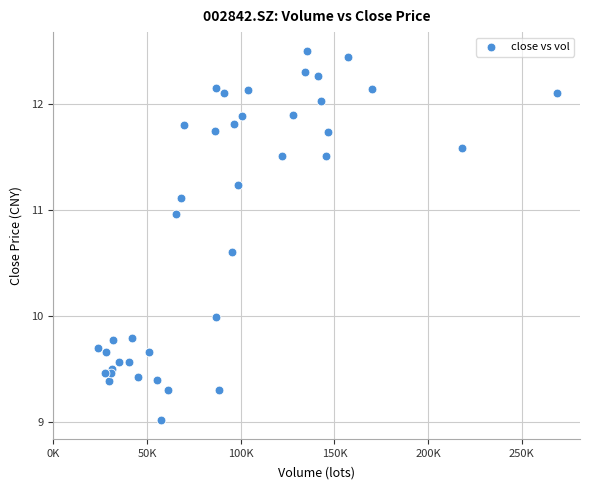

What is the range of X values (max minus min)?

244796.5